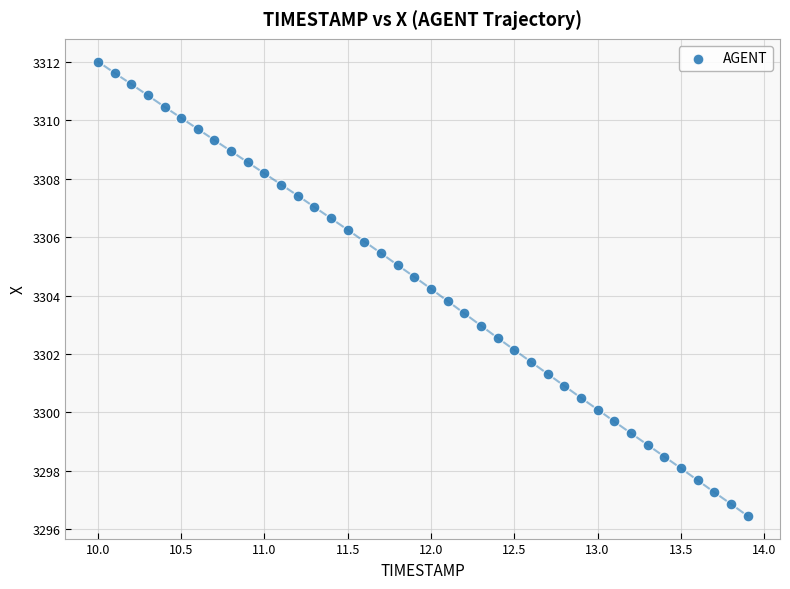

What is the range of X values (max minus min)?

3.9